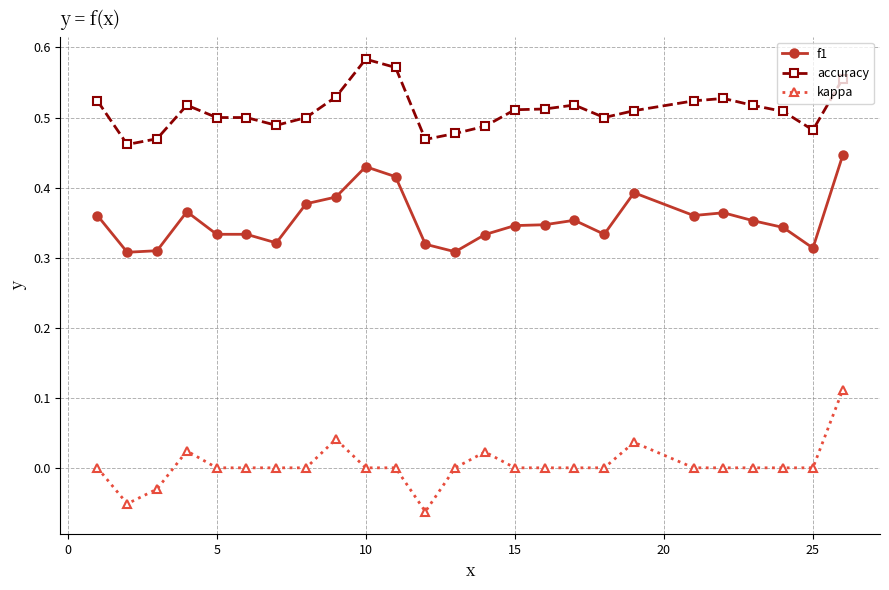

True or false: kappa has more than 1 interior local peaks.

True